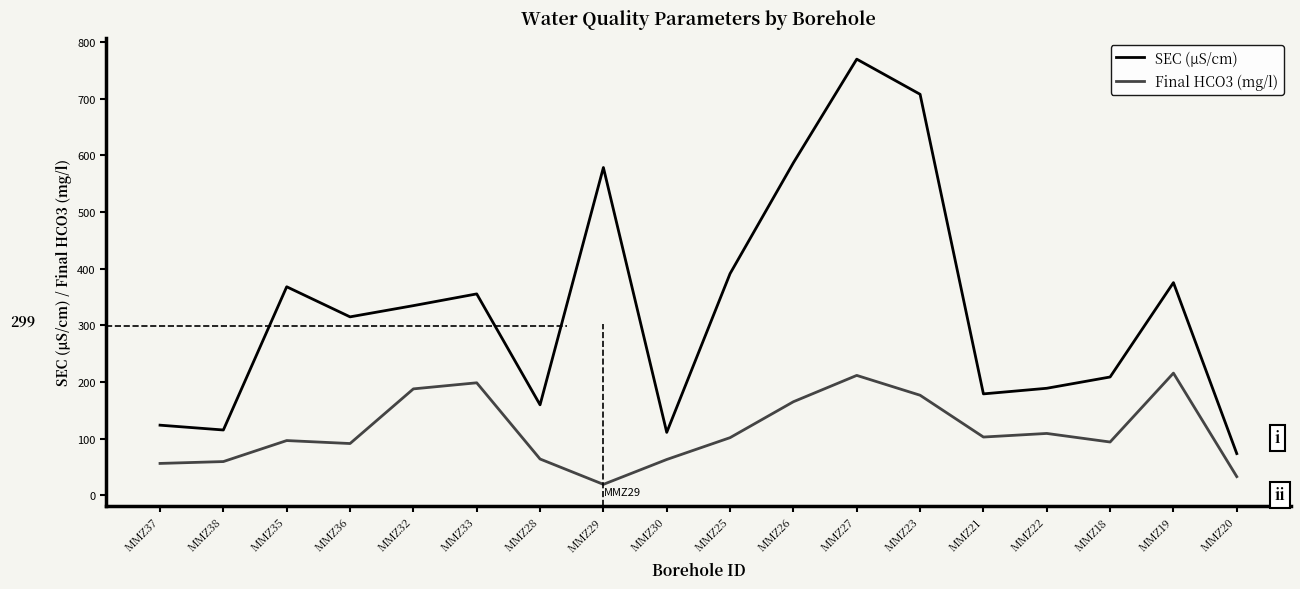

Is it true that SEC (µS/cm) equals 257.8 at MMZ22?

False